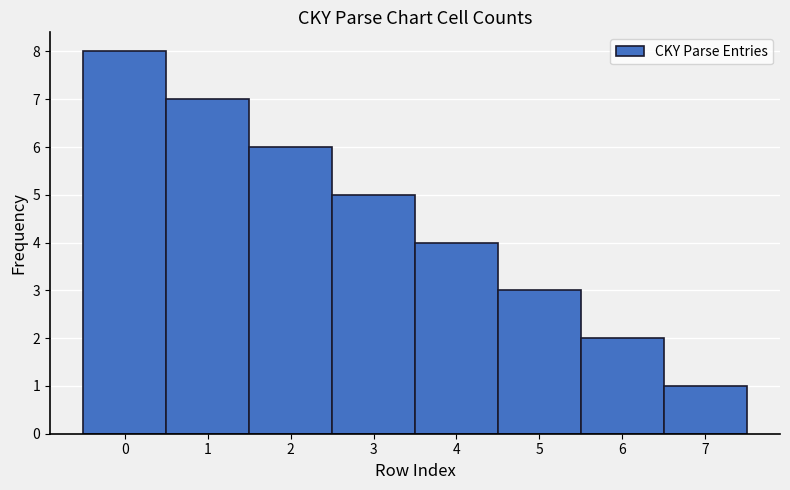

How tall is the bar that spans 5.5 to 6.5 on the x-axis? The values are not printed on the chart, so give them approximately, as read against the axis.

2